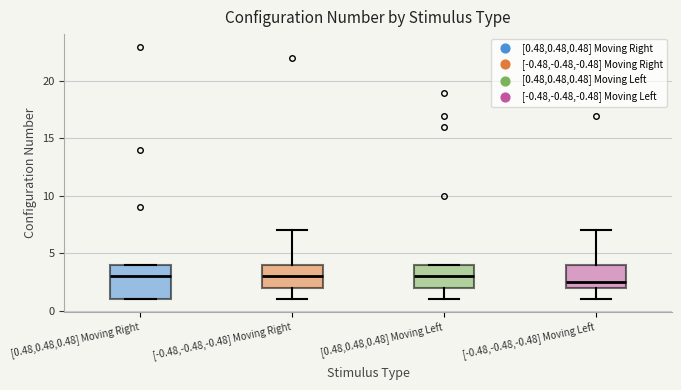

Where is the lower edge of the box for [0.48,0.48,0.48] Moving Right on the y-axis? The values are not printed on the chart, so give them approximately, as read against the axis.

1.0